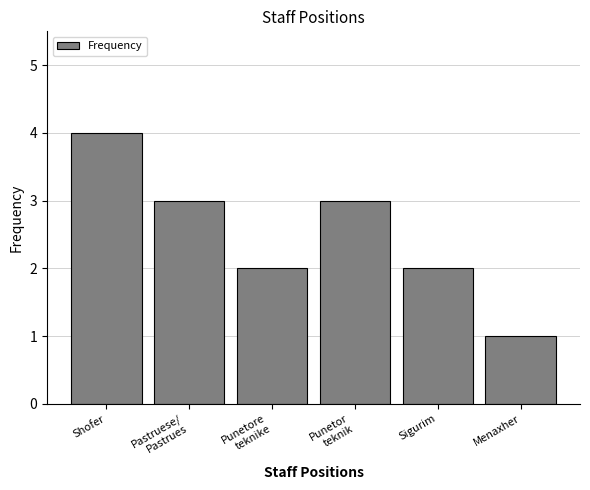

Reading right to left, list all the values displayed in this chart.

1	2	3	2	3	4